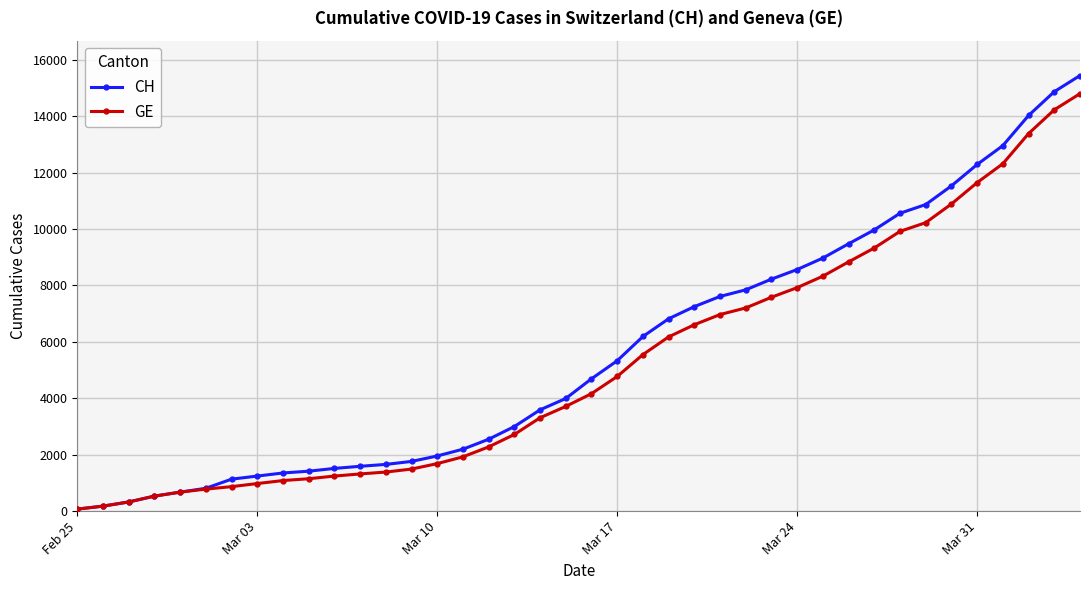

What is the greatest value displayed?

15439